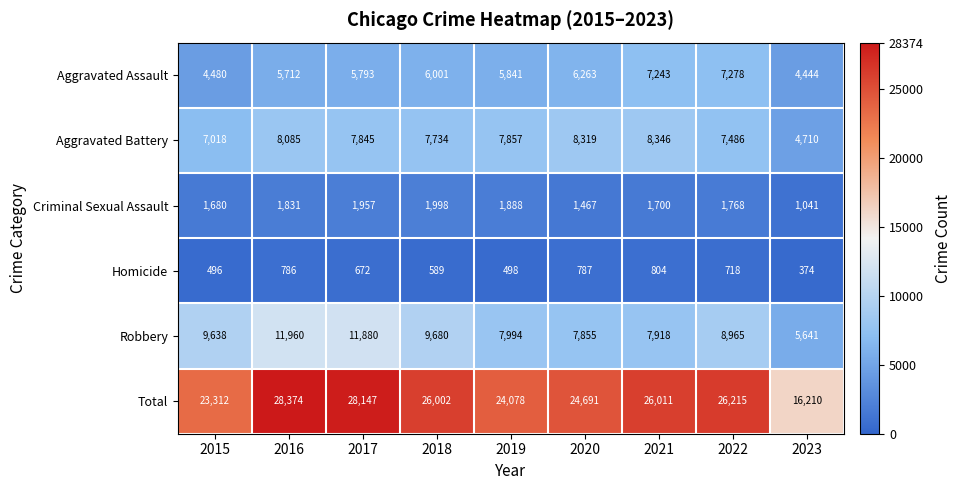

Rank the series by their maximum value, from lowest to highest.

Homicide, Criminal Sexual Assault, Aggravated Assault, Aggravated Battery, Robbery, Total